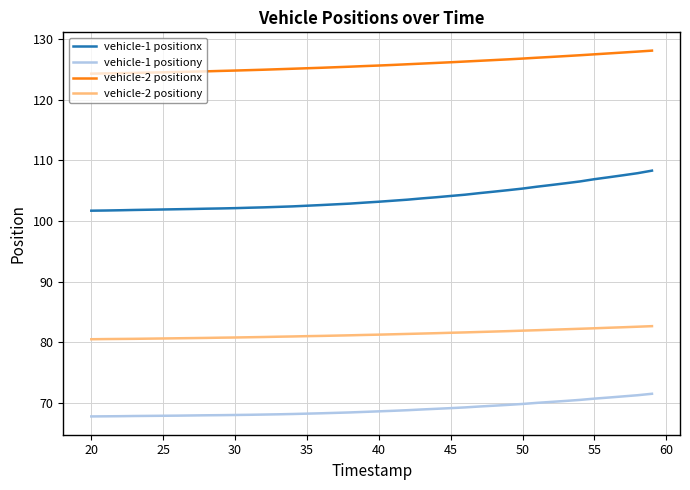

Which series has the largest total across all categories?

vehicle-2 positionx